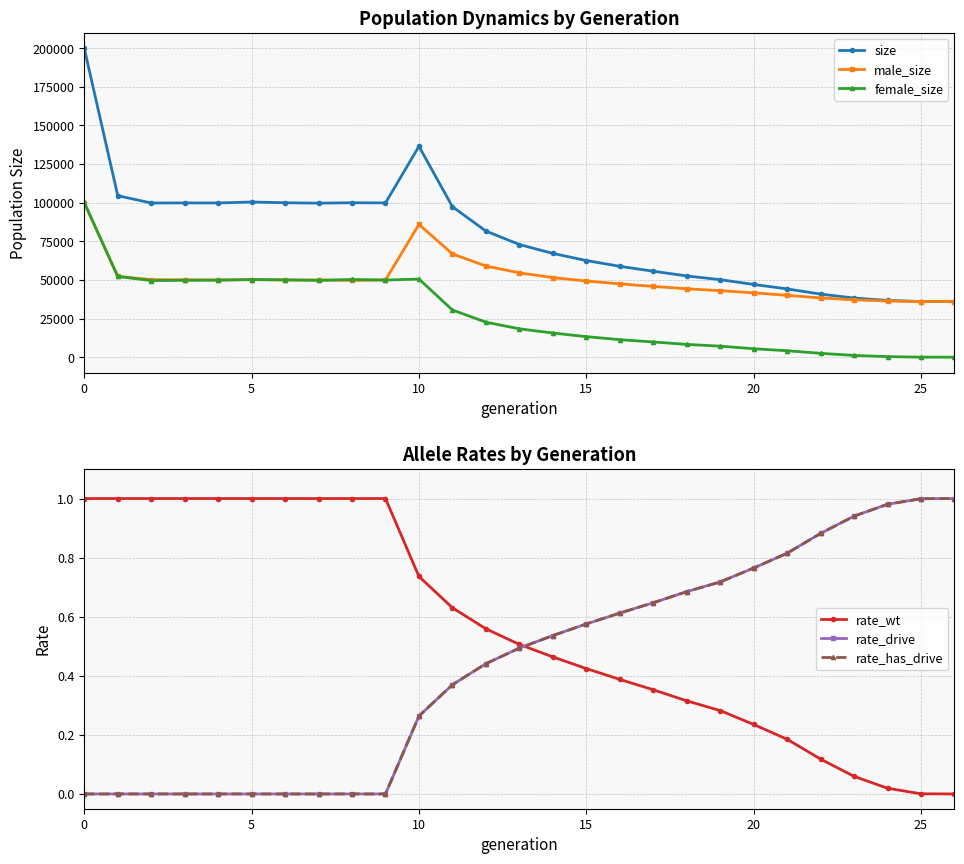

Reading left to right, transcribe all the data shown in this chart.

size: 199887.0	104529.0	99786.0	99830.0	99813.0	100425.0	99941.0	99675.0	99936.0	99854.0	136443.0	97365.0	81636.0	72915.0	67151.0	62553.0	58799.0	55621.0	52570.0	50163.0	47074.0	44181.0	40819.0	38281.0	36712.0	36019.0	36000.0
male_size: 99713.0	52297.0	50211.0	50090.0	49982.0	50209.0	49873.0	49981.0	49629.0	49957.0	85887.0	66831.0	58978.0	54570.0	51518.0	49271.0	47464.0	45795.0	44289.0	43047.0	41614.0	40026.0	38331.0	37145.0	36358.0	36012.0	36000.0
female_size: 100174.0	52232.0	49575.0	49740.0	49831.0	50216.0	50068.0	49694.0	50307.0	49897.0	50556.0	30534.0	22658.0	18345.0	15633.0	13282.0	11335.0	9826.0	8281.0	7116.0	5460.0	4155.0	2488.0	1136.0	354.0	7.0	0.0
rate_wt: 1.0	1.0	1.0	1.0	1.0	1.0	1.0	1.0	1.0	1.0	0.7	0.6	0.6	0.5	0.5	0.4	0.4	0.4	0.3	0.3	0.2	0.2	0.1	0.1	0.0	0.0	0.0
rate_drive: 0.0	0.0	0.0	0.0	0.0	0.0	0.0	0.0	0.0	0.0	0.3	0.4	0.4	0.5	0.5	0.6	0.6	0.6	0.7	0.7	0.8	0.8	0.9	0.9	1.0	1.0	1.0
rate_has_drive: 0.0	0.0	0.0	0.0	0.0	0.0	0.0	0.0	0.0	0.0	0.3	0.4	0.4	0.5	0.5	0.6	0.6	0.6	0.7	0.7	0.8	0.8	0.9	0.9	1.0	1.0	1.0